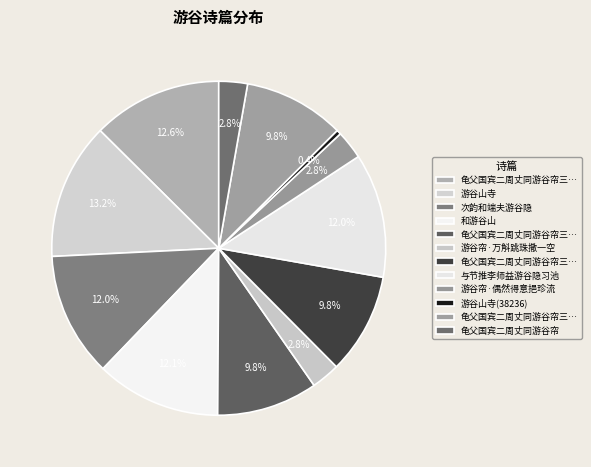

To the nearest percent, what is the difference between the largest and smallest slice percentages?

13%